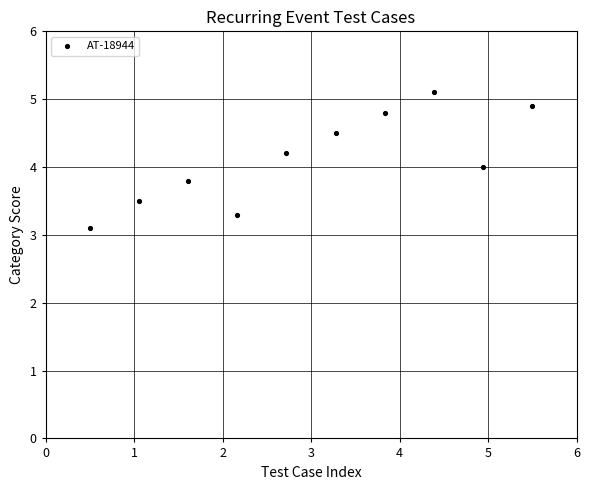

What is the average Y value?

4.1